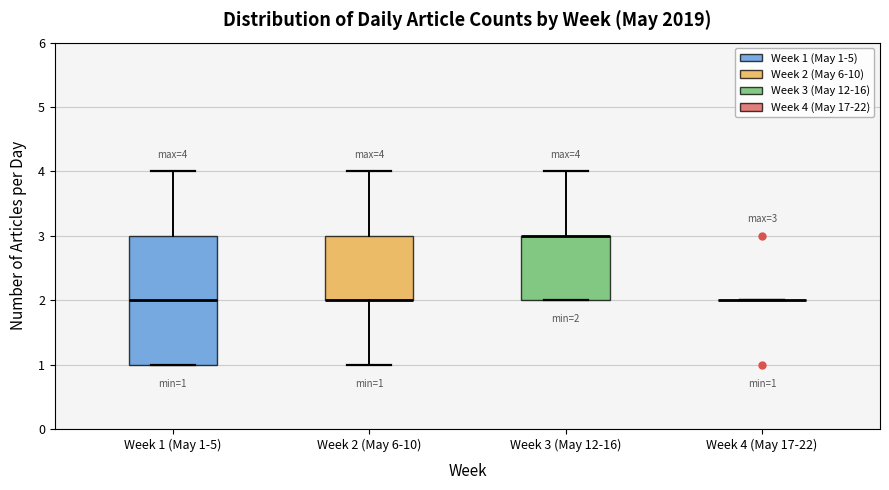

Comparing the boxes themselves (not the whiskers), which one is the tallest?

Week 1 (May 1-5)